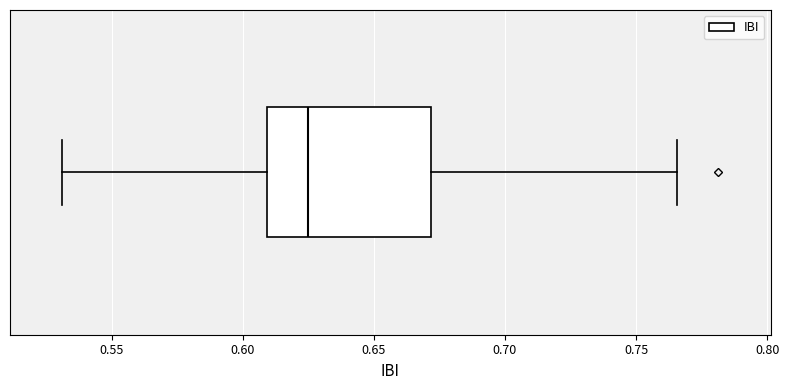

Transcribe this box plot: give where the median line is, the range the box spans, and where the two whiskers end, as read against the x-axis. The values are not printed on the chart, so give them approximately, as read against the axis.

median 0.625, box 0.610 to 0.670, whiskers 0.530 to 0.765